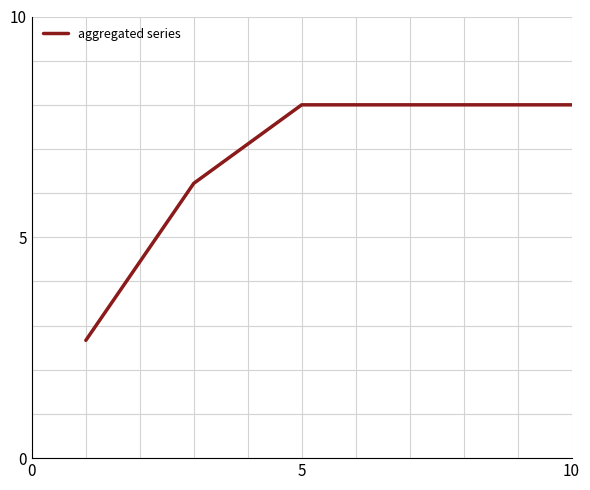

Reading right to left, list all the values displayed in this chart.

8.0	8.0	8.0	8.0	8.0	8.0	7.1	6.2	4.4	2.7